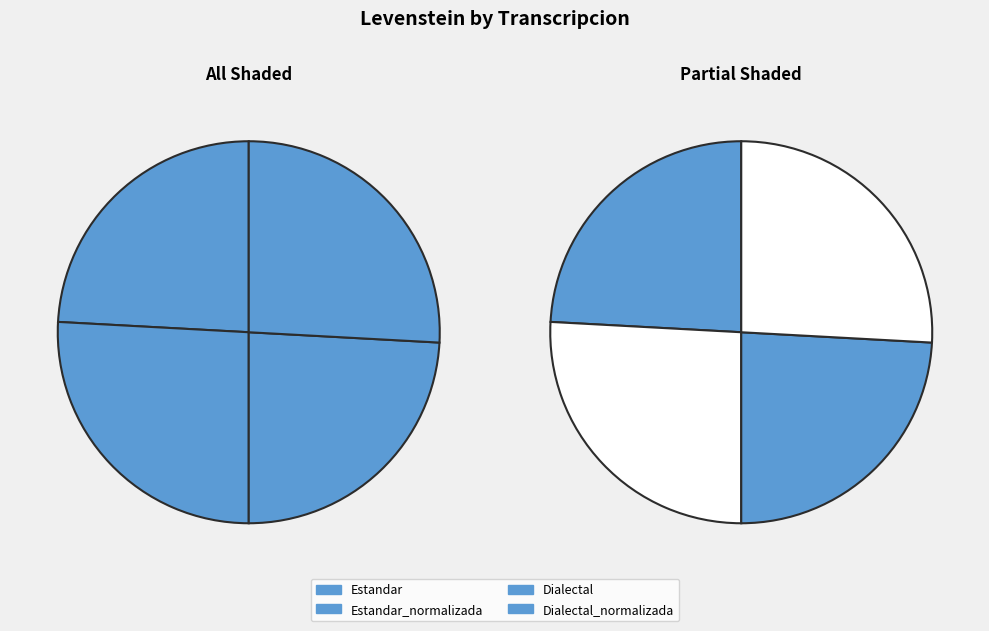

To the nearest percent, what portion does Estandar_normalizada represent?

26%